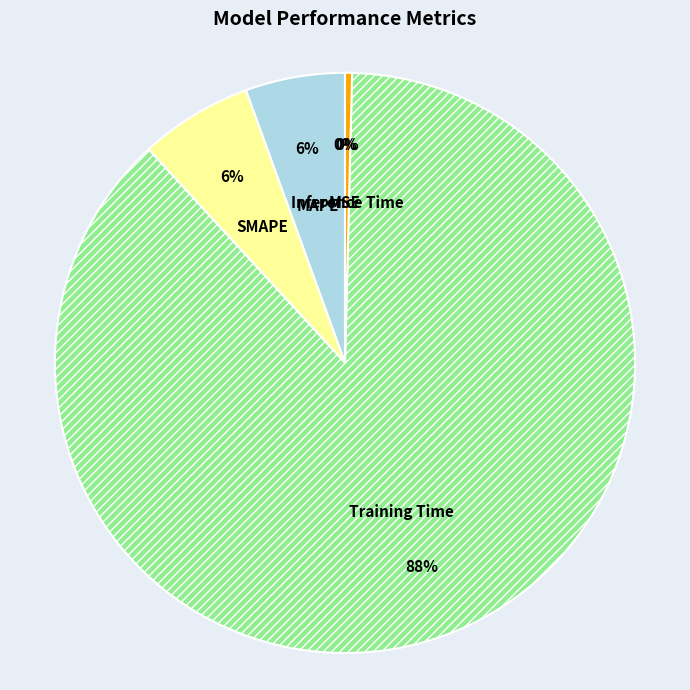

Is it true that SMAPE is 6% of the pie?

True